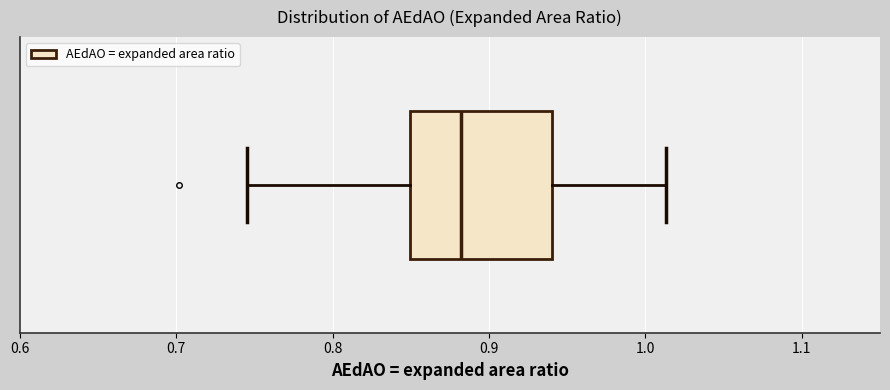

Read this box plot against the x-axis: the position of the median line, the range covered by the box, and the ends of both whiskers. The values are not printed on the chart, so give them approximately, as read against the axis.

median 0.88, box 0.85 to 0.94, whiskers 0.75 to 1.01